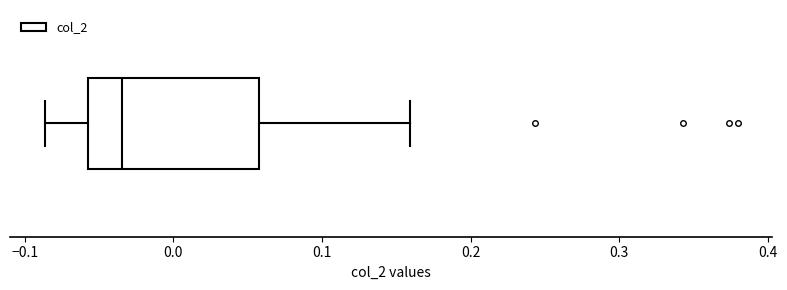

Where does the left whisker of the box end on the x-axis? The values are not printed on the chart, so give them approximately, as read against the axis.

-0.09